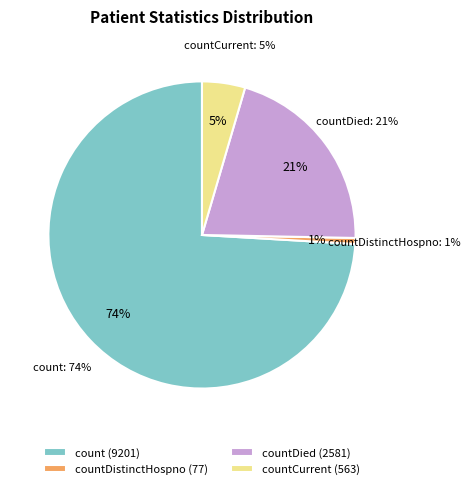

The countDistinctHospno slice represents 7% of the pie. True or false?

False